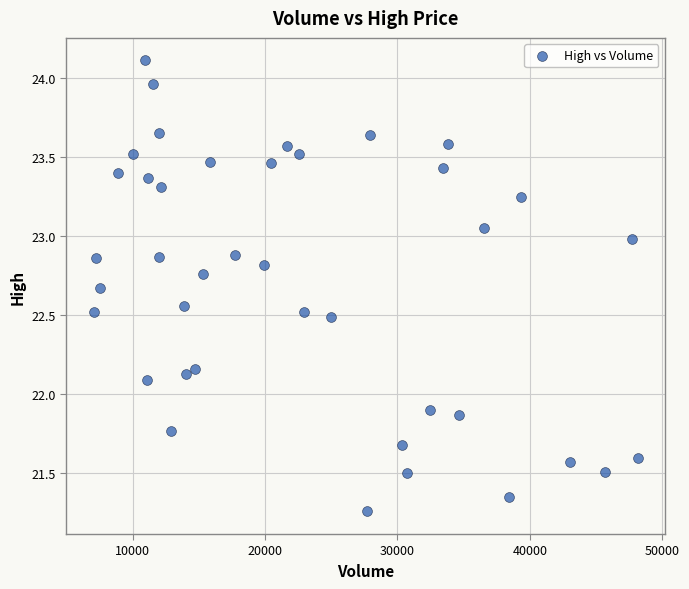

What is the range of X values (max minus min)?

41077.0